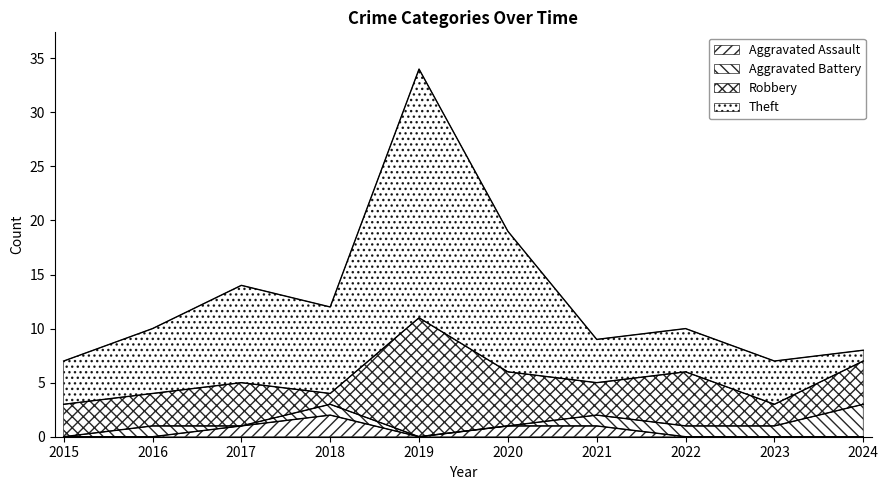

The Robbery series shows 2 at 2022. True or false?

False